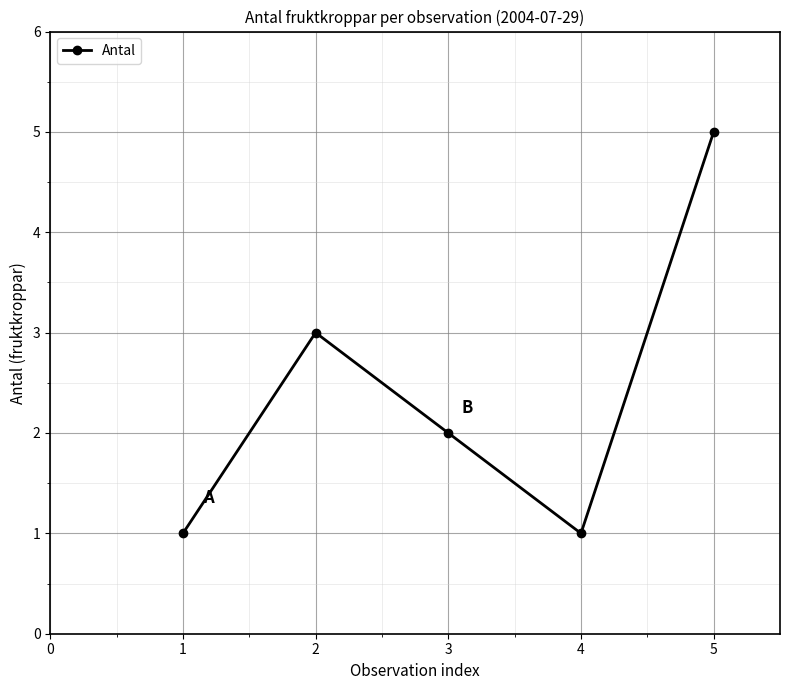

Reading left to right, what are all the values shown in this chart?

1=1	2=3	3=2	4=1	5=5